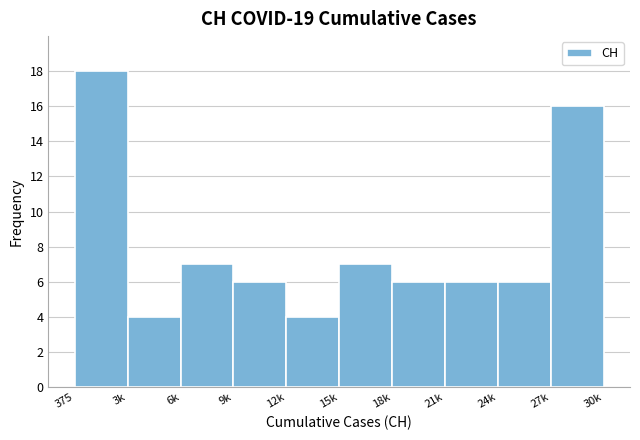

Reading left to right, list all the values displayed in this chart.

375=18	3k=4	6k=7	9k=6	12k=4	15k=7	18k=6	21k=6	24k=6	27k=16